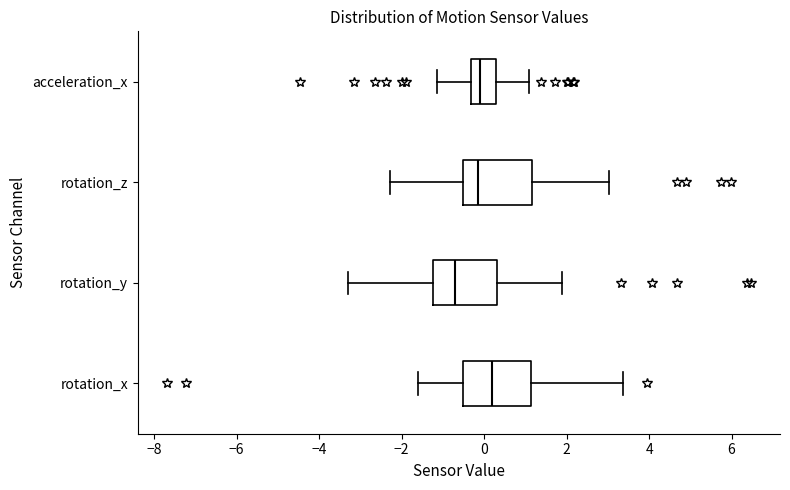

Which box's median line is the furthest to the left?

rotation_y